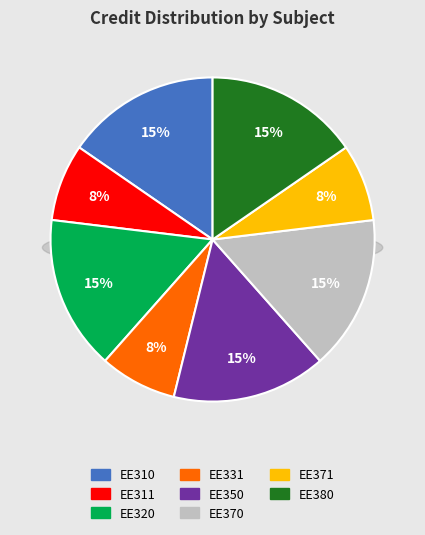

How many slices are in this pie chart?

8